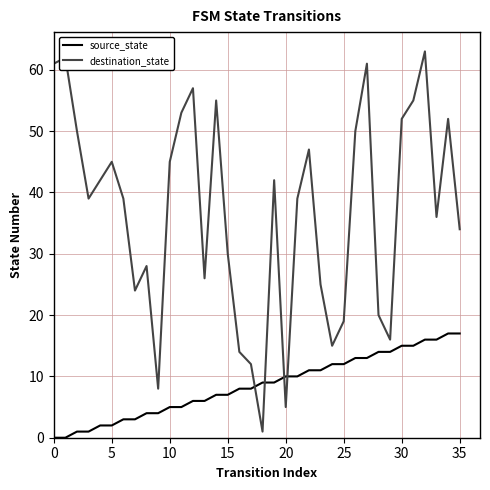

Reading left to right, what are all the values shown in this chart?

source_state: 0	0	1	1	2	2	3	3	4	4	5	5	6	6	7	7	8	8	9	9	10	10	11	11	12	12	13	13	14	14	15	15	16	16	17	17
destination_state: 61	62	50	39	42	45	39	24	28	8	45	53	57	26	55	30	14	12	1	42	5	39	47	25	15	19	50	61	20	16	52	55	63	36	52	34